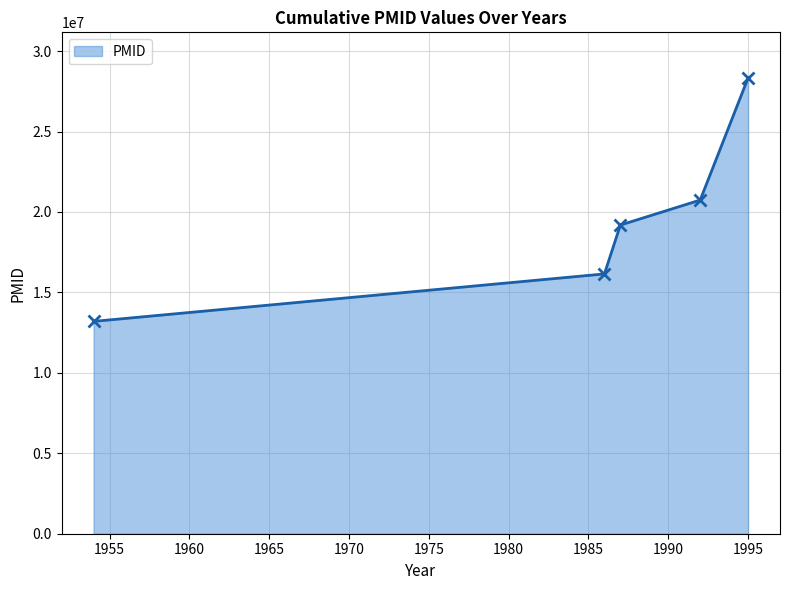

True or false: there are more than 0 points higher than both neighbors.

False